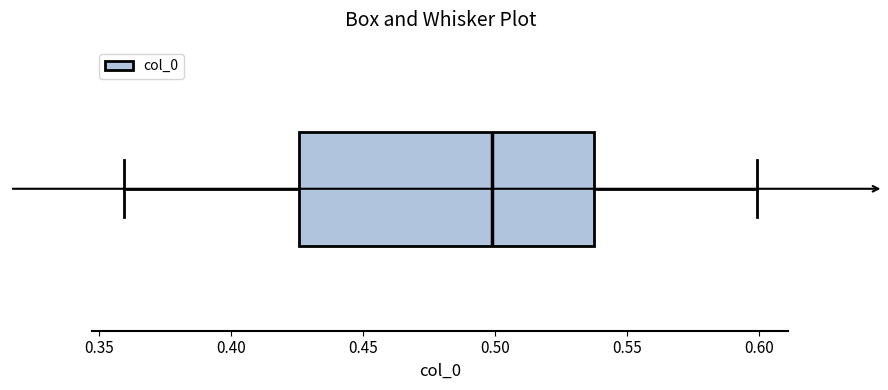

Where is the right edge of the box on the x-axis? The values are not printed on the chart, so give them approximately, as read against the axis.

0.535